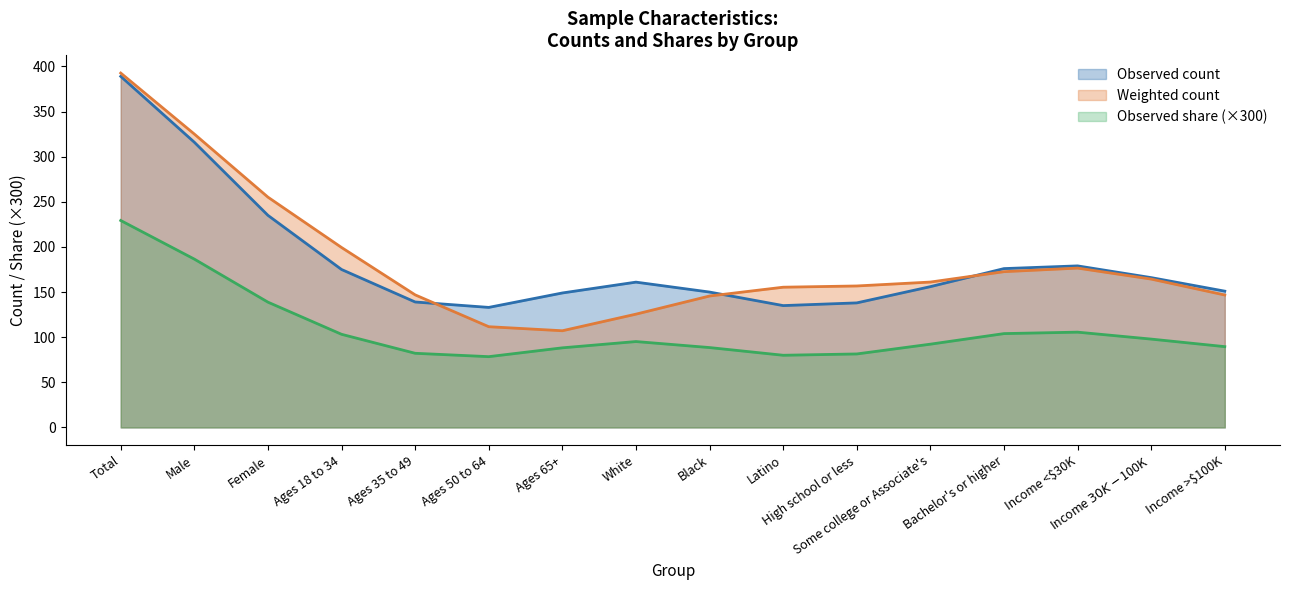

What is the total value across all series at Income $30K-$100K?

428.3